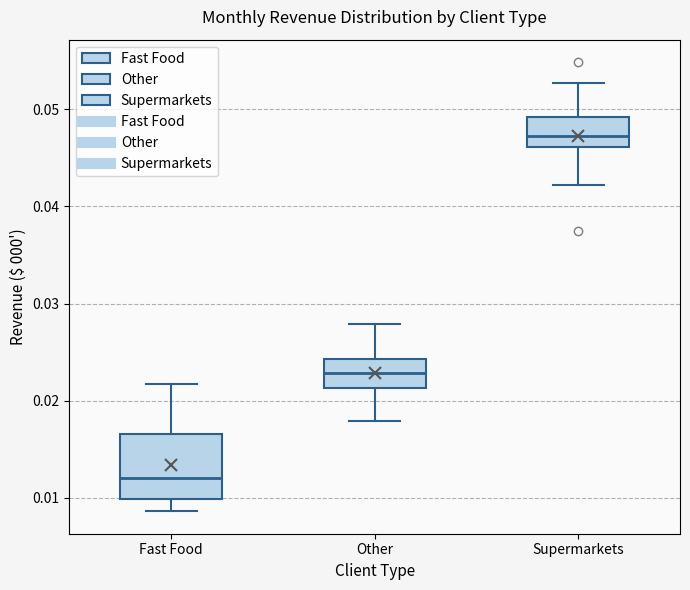

Where is the upper edge of the box for Other on the y-axis? The values are not printed on the chart, so give them approximately, as read against the axis.

0.024